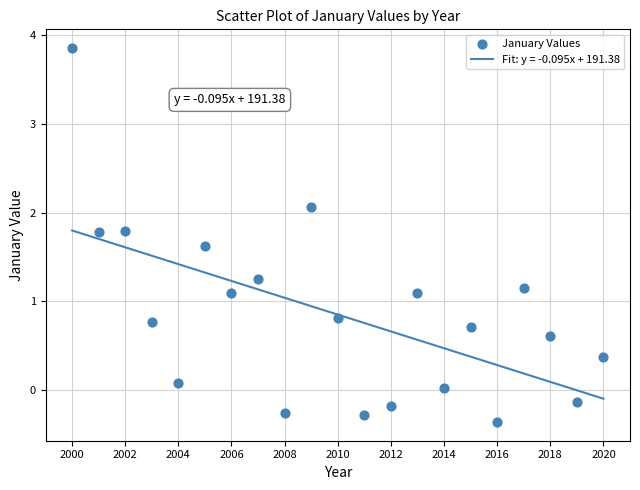

What is the range of Y values (max minus min)?

4.2